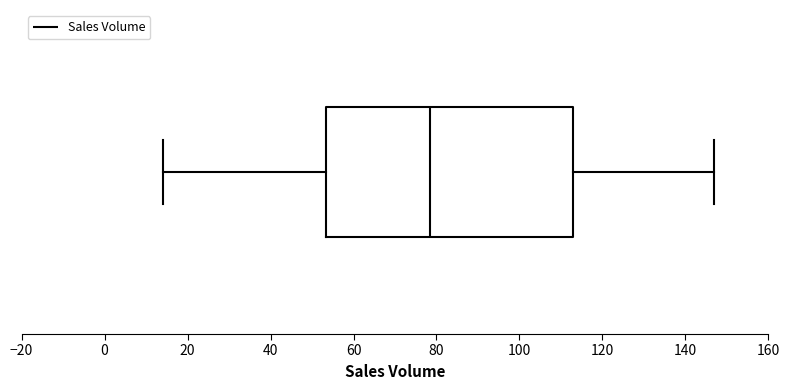

Where is the right edge of the box on the x-axis? The values are not printed on the chart, so give them approximately, as read against the axis.

114